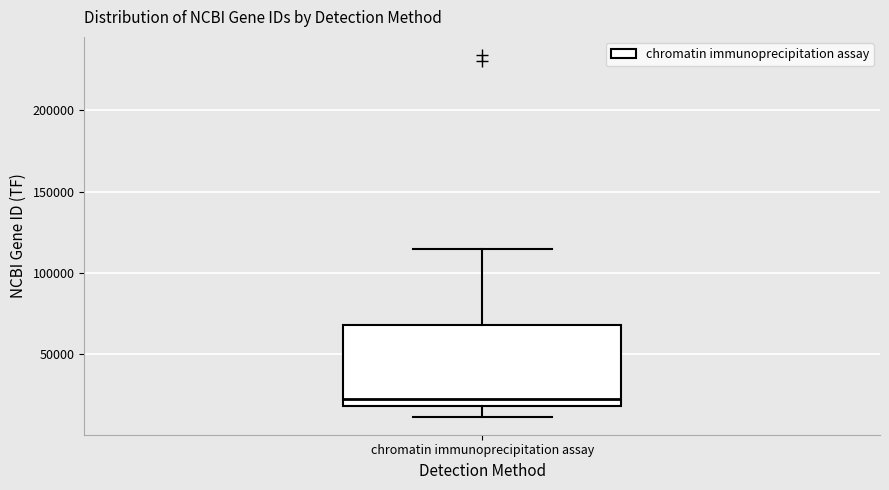

Transcribe this box plot: give where the median line is, the range the box spans, and where the two whiskers end, as read against the y-axis. The values are not printed on the chart, so give them approximately, as read against the axis.

median 20000 (just above the box's lower edge), box 20000 to 70000, whiskers 10000 to 115000